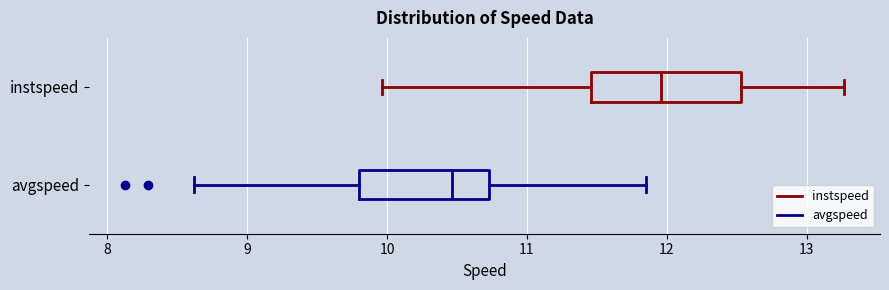

Reading bottom to top, transcribe this box plot: for each box, give where its median line is, the range the box spans, and where its two whiskers end, as read against the x-axis. The values are not printed on the chart, so give them approximately, as read against the axis.

avgspeed: median 10.5, box 9.8 to 10.7, whiskers 8.6 to 11.9
instspeed: median 12.0, box 11.5 to 12.5, whiskers 10.0 to 13.3